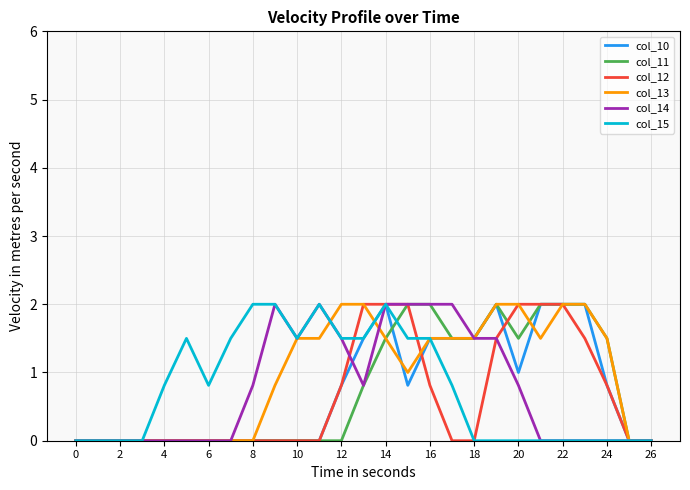

What is the highest value of the col_15 series?

2.0